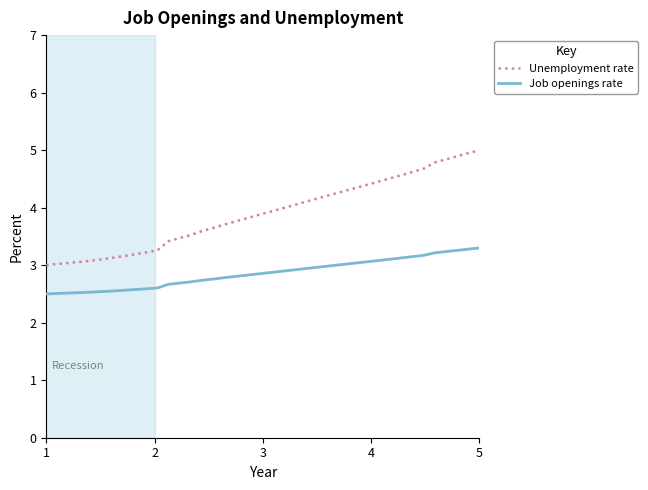

Is this an area chart (filled region under the line)?

No